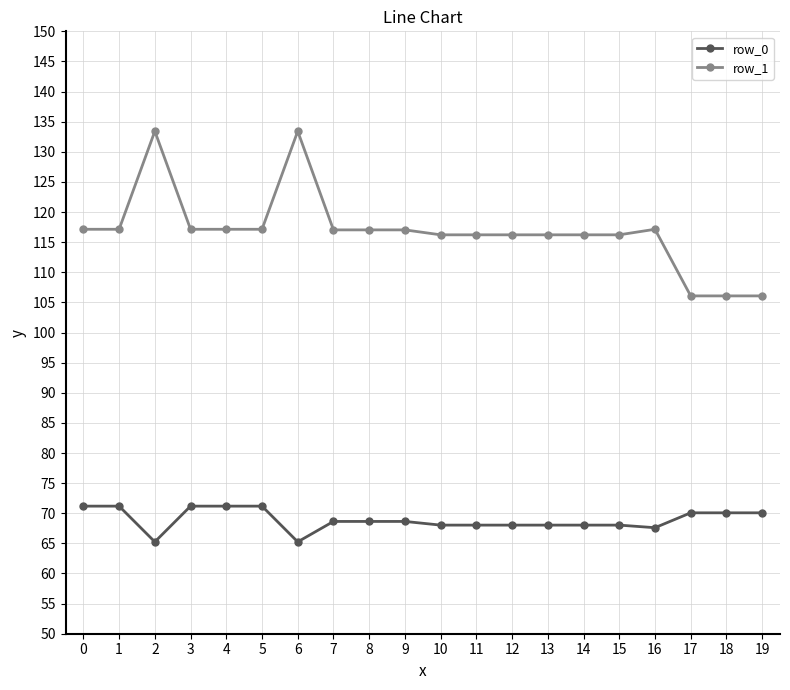

True or false: row_1 and row_0 cross at least once.

False